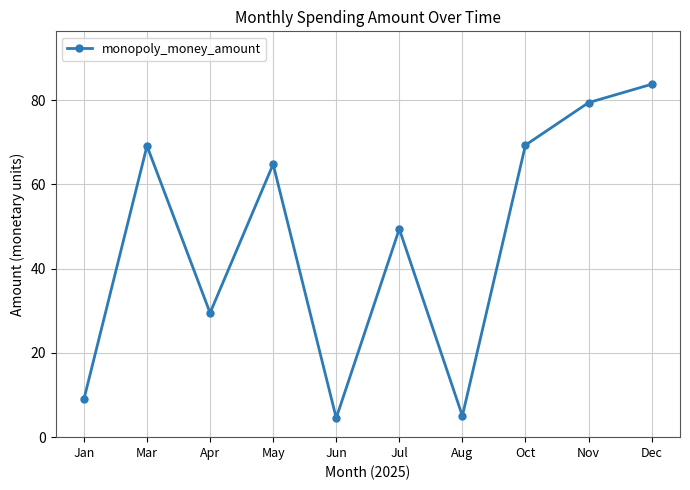

How many interior local valleys (lower than both neighbors) does the data have?

3